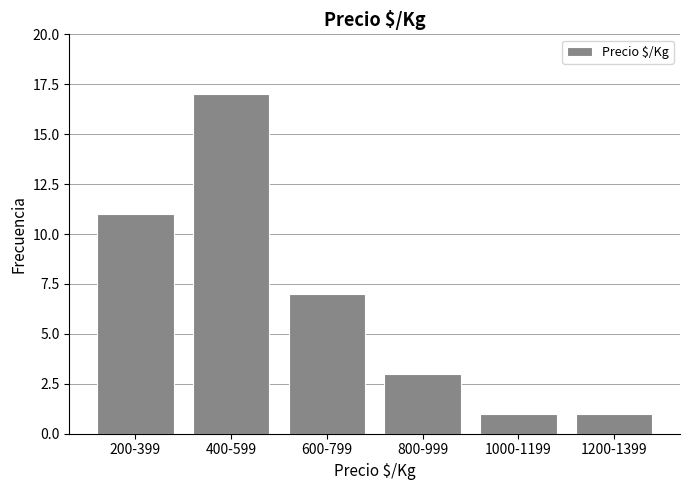

Reading left to right, transcribe all the data shown in this chart.

11	17	7	3	1	1